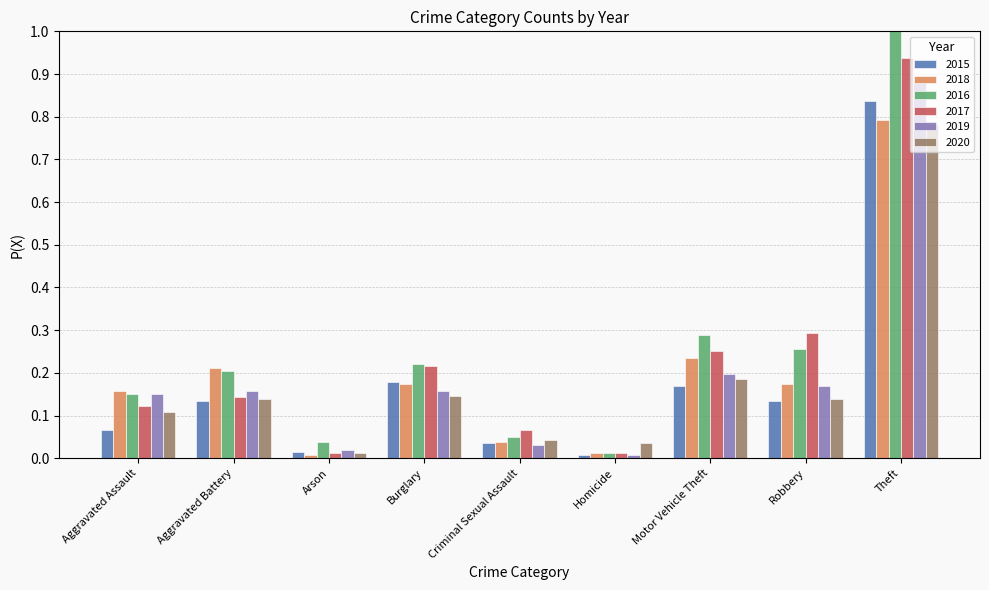

True or false: 2018 has a value of 0.2 at Aggravated Assault.

True